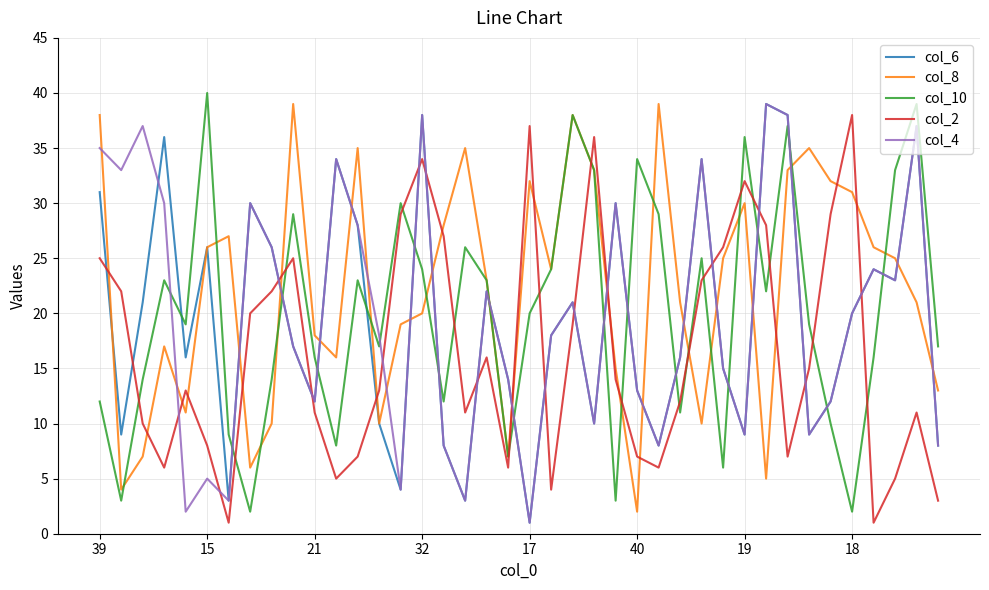

Which series ends up on top after the final intersection of col_10 and col_6?

col_10